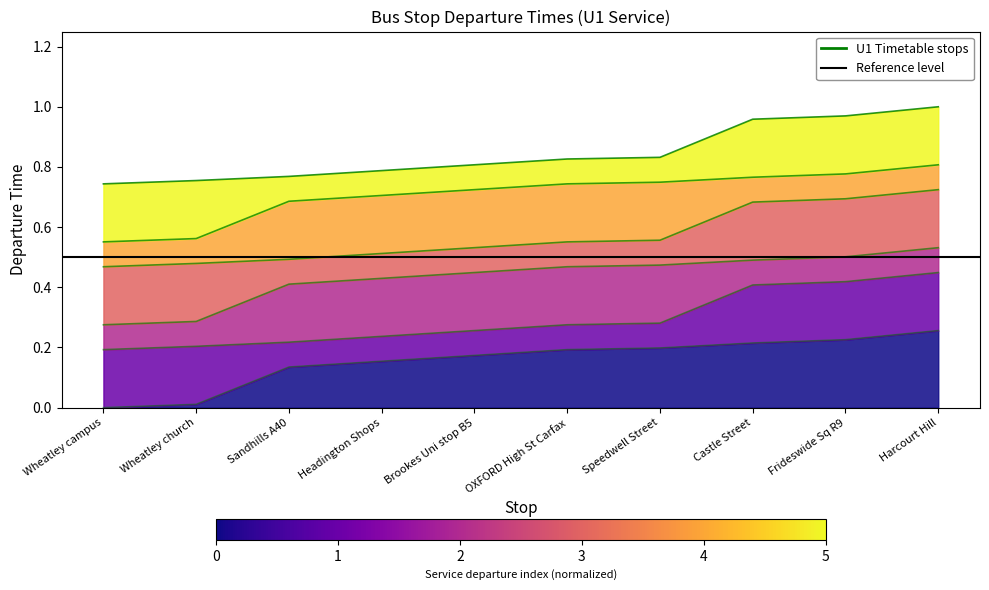

Where is 955 nearest to the value 0?

Wheatley campus